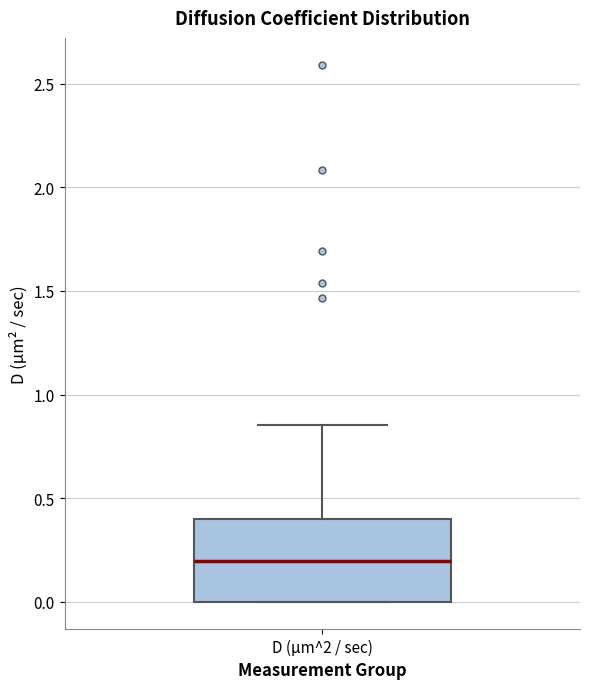

Read this box plot against the y-axis: the position of the median line, the range covered by the box, and the ends of both whiskers. The values are not printed on the chart, so give them approximately, as read against the axis.

median 0.20, box 0.00 to 0.40, whiskers 0.00 to 0.85